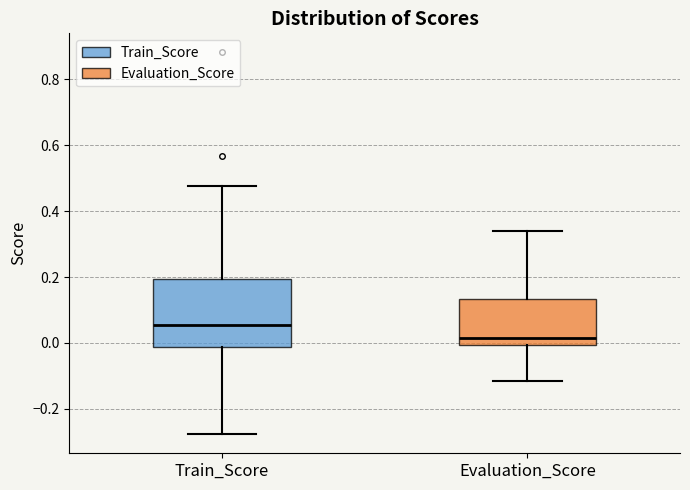

Reading left to right, read every box against the y-axis: the position of its median line, the range the box covers, and the ends of its whiskers. The values are not printed on the chart, so give them approximately, as read against the axis.

Train_Score: median 0.06, box -0.02 to 0.20, whiskers -0.28 to 0.48
Evaluation_Score: median 0.02, box 0.00 to 0.14, whiskers -0.12 to 0.34